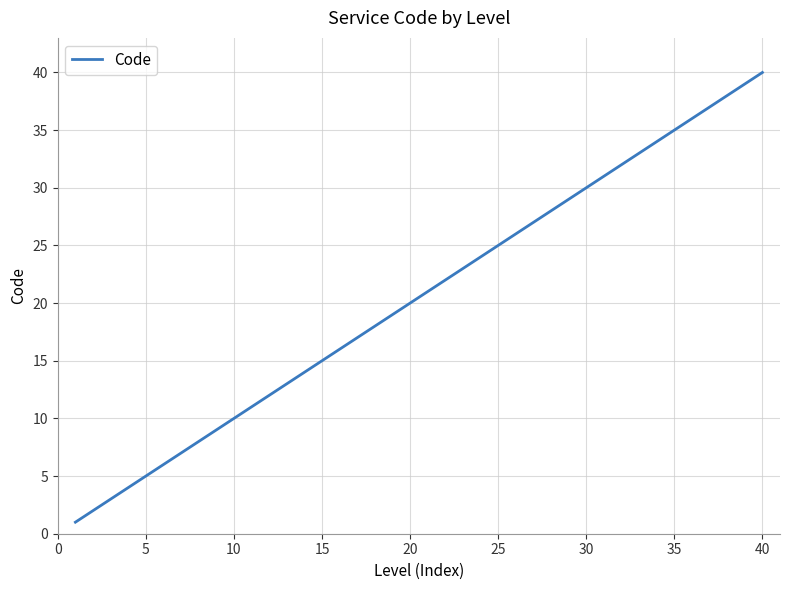

What is the sum of all values?

820